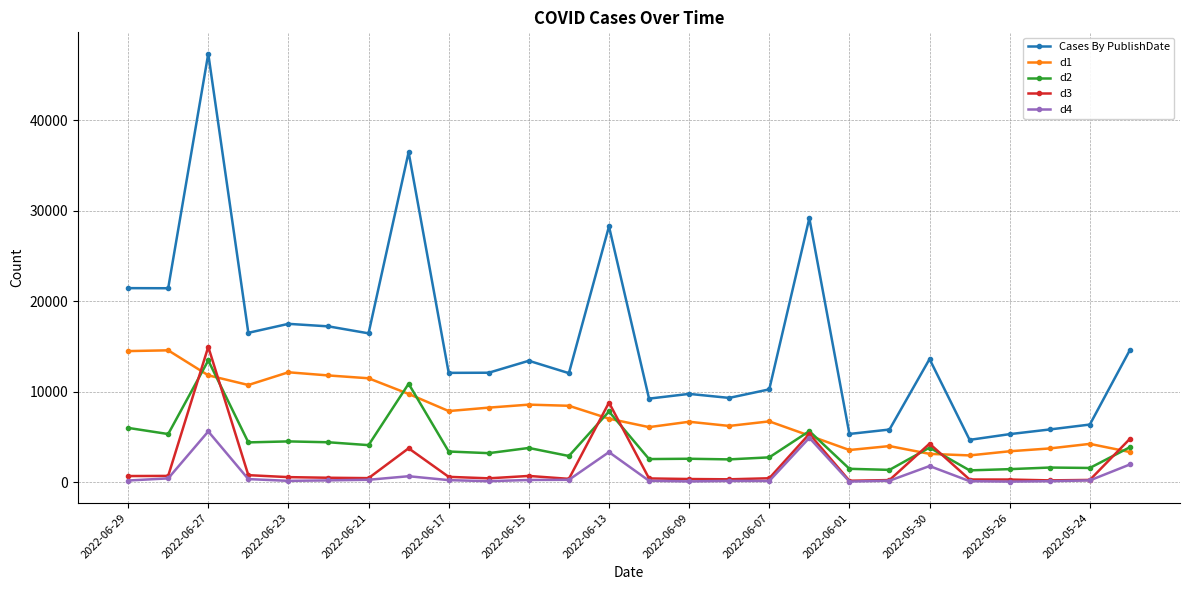

Which series has the largest total across all categories?

Cases By PublishDate